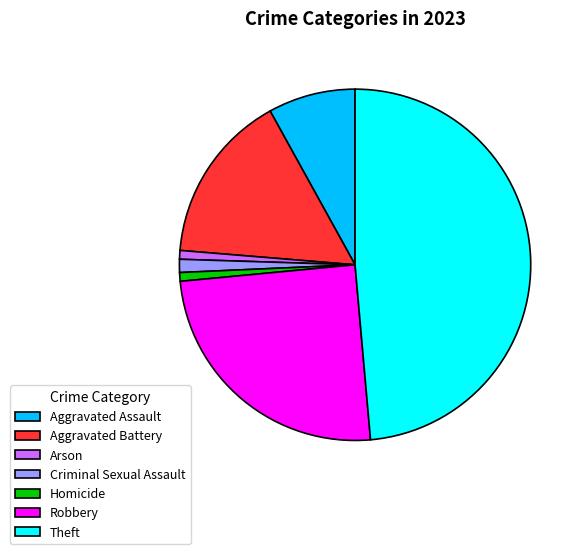

Is there a majority slice in this chart?

No